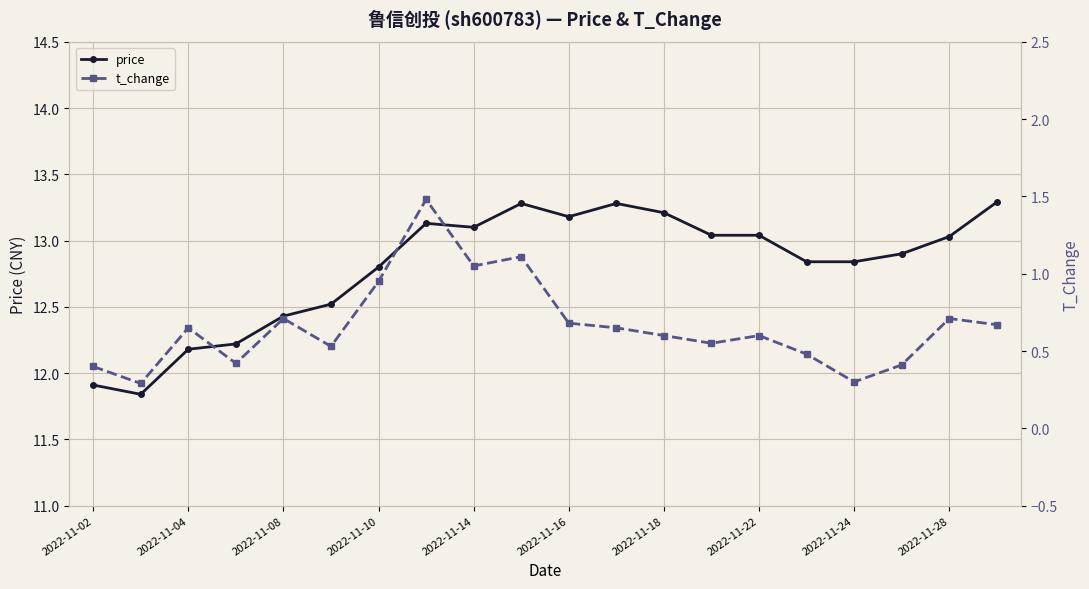

True or false: price has more than 0 interior local peaks.

True